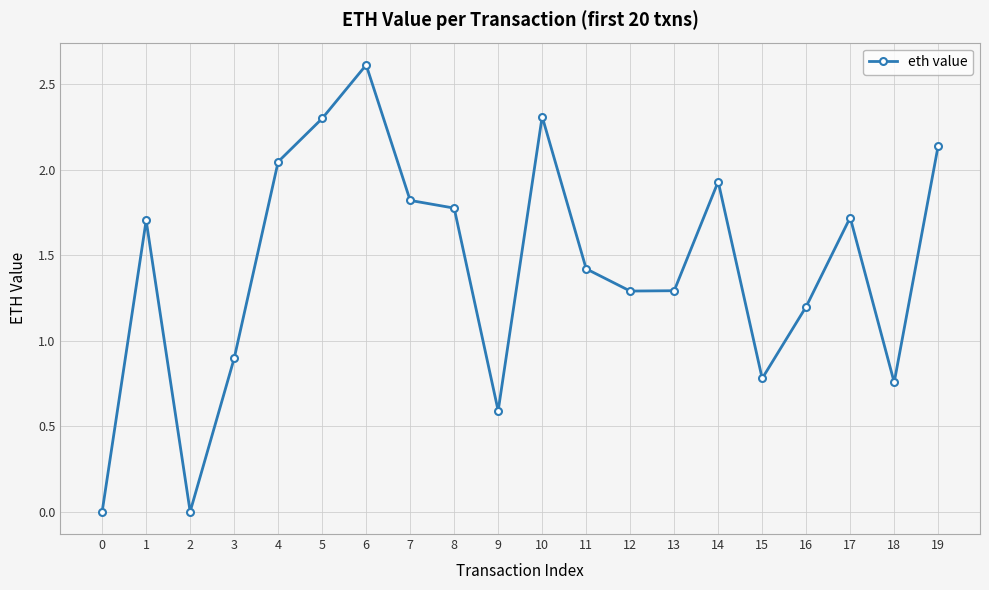

At which category does the data reach its first local valley?

2